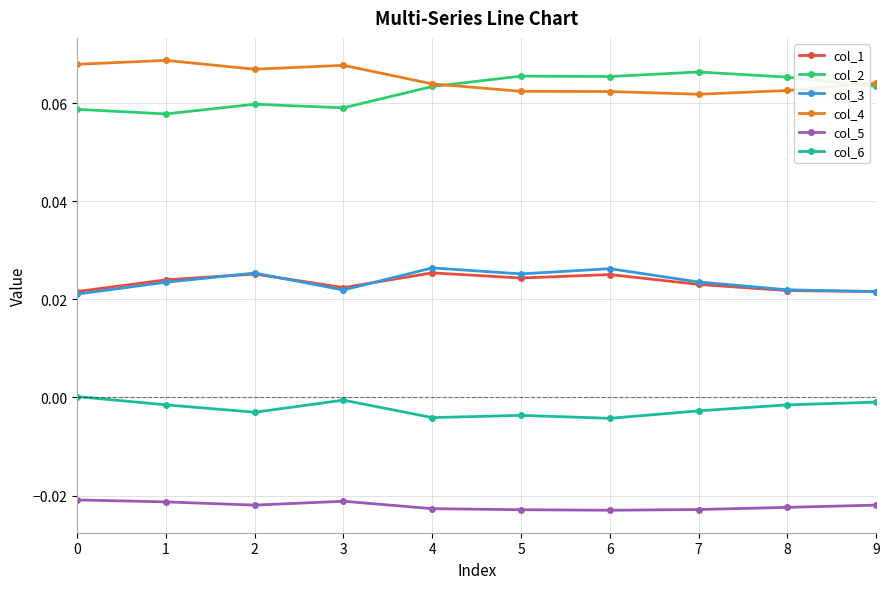

How many distinct data groups are displayed?

6